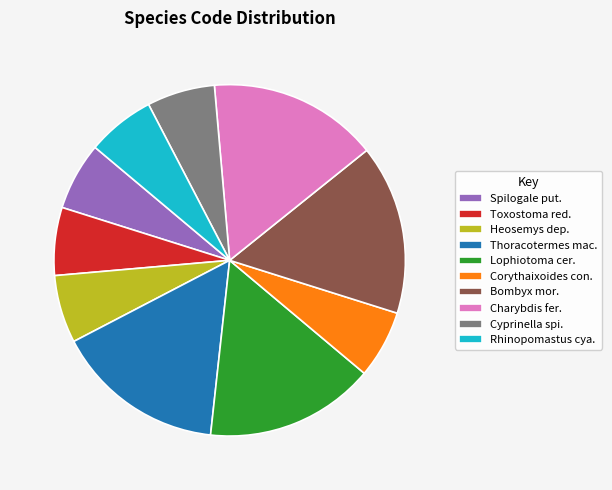

Combined, do Corythaixoides con. and Cyprinella spi. account for over 50%?

No